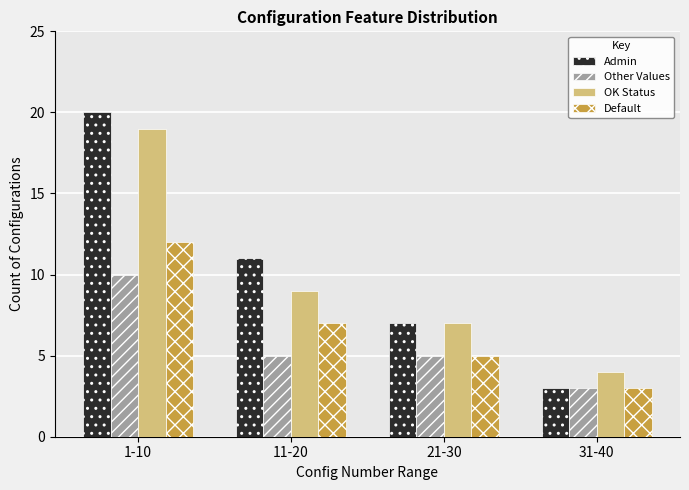

What is the label of the 3rd bar from the left?

21-30